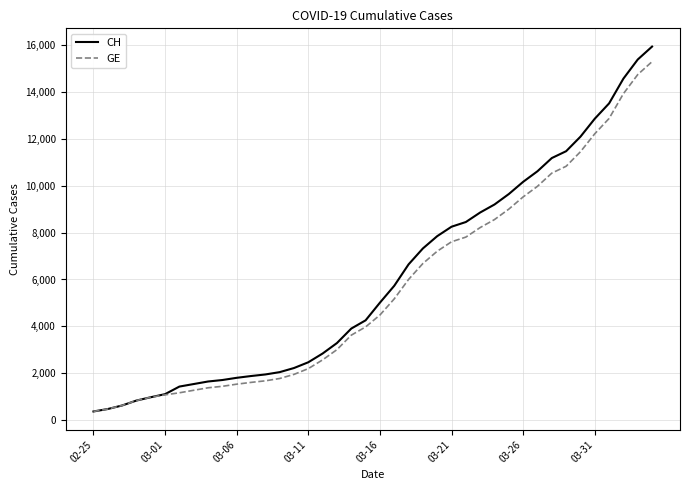

What is the difference between the maximum and minimum values in the CH series?

15551